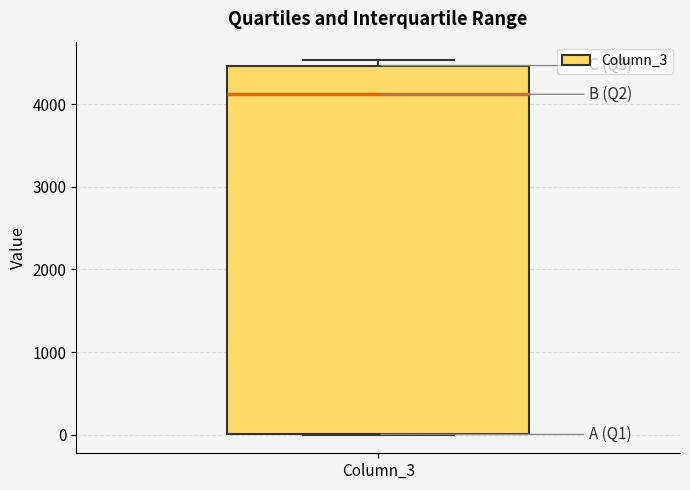

Transcribe this box plot: give where the median line is, the range the box spans, and where the two whiskers end, as read against the y-axis. The values are not printed on the chart, so give them approximately, as read against the axis.

median 4100, box 0 to 4500, whiskers 0 to 4500 (just above the box's upper edge)